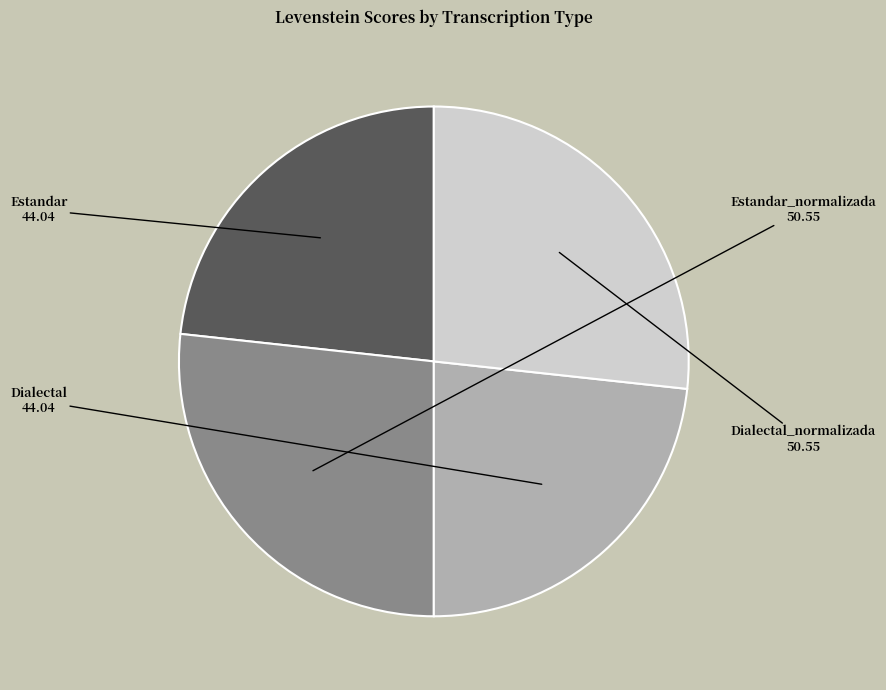

The Dialectal_normalizada slice represents 27% of the pie. True or false?

True